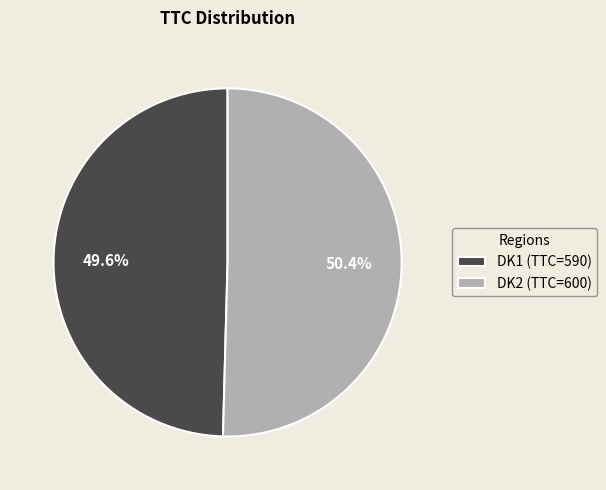

To the nearest percent, what is the combined percentage of DK2 and DK1?

100%